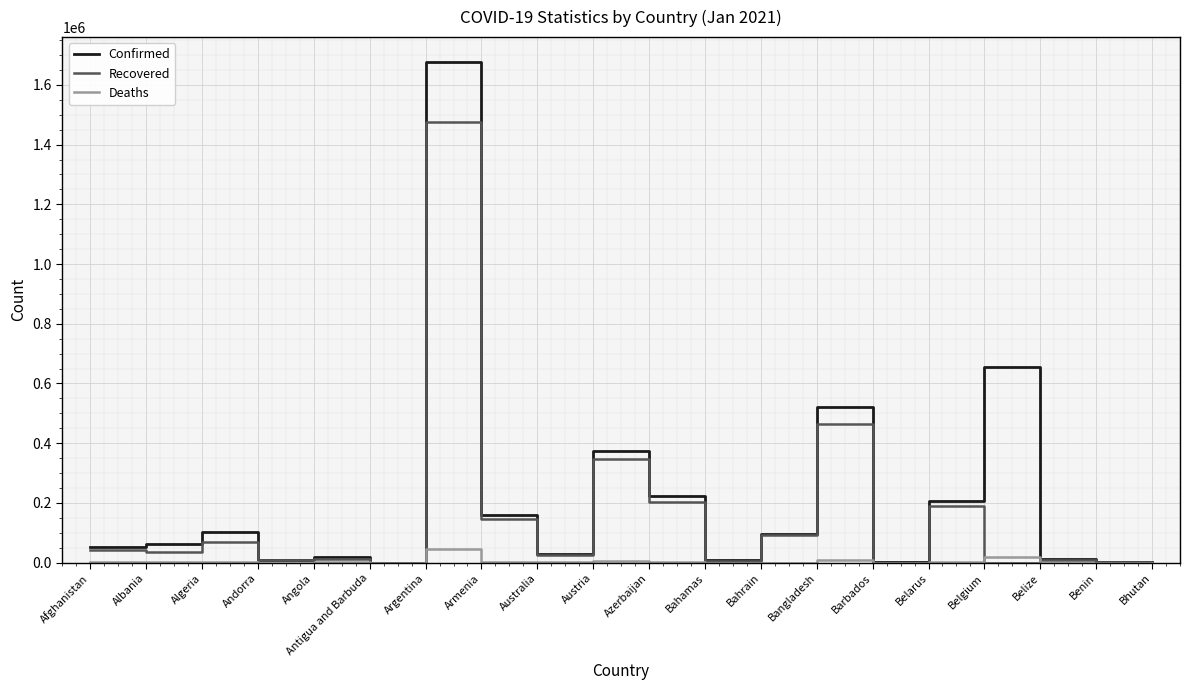

What is the total value across all series at Belarus?

397074